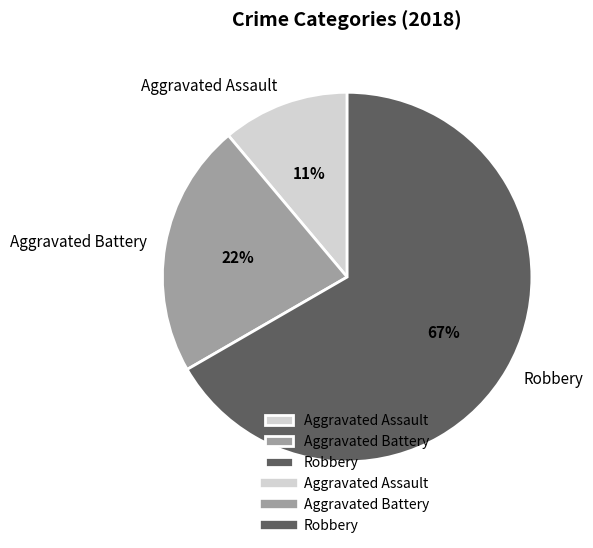

To the nearest percent, what is the combined percentage of Robbery and Aggravated Battery?

89%